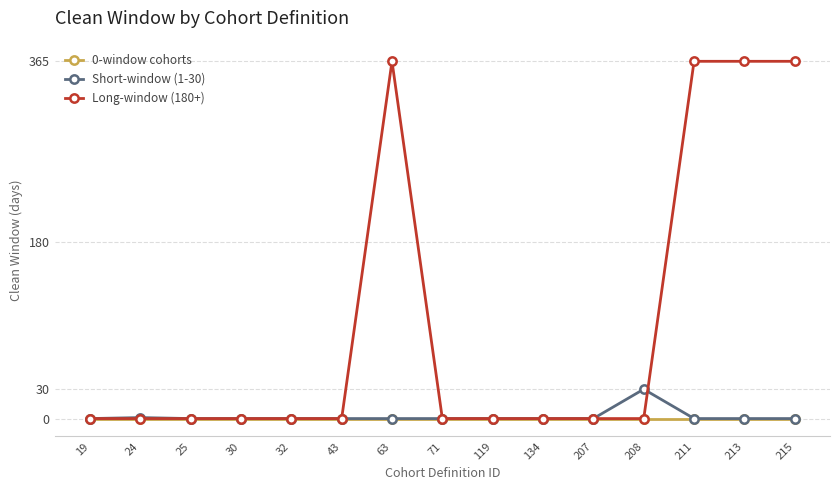

Rank the series by their maximum value, from lowest to highest.

0-window cohorts, Short-window (1-30), Long-window (180+)